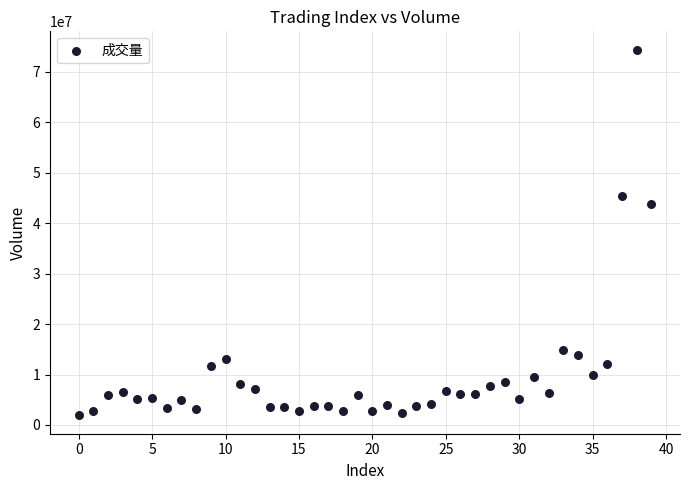

What Y value in the scatter plot is closest to 38148060?

43787423